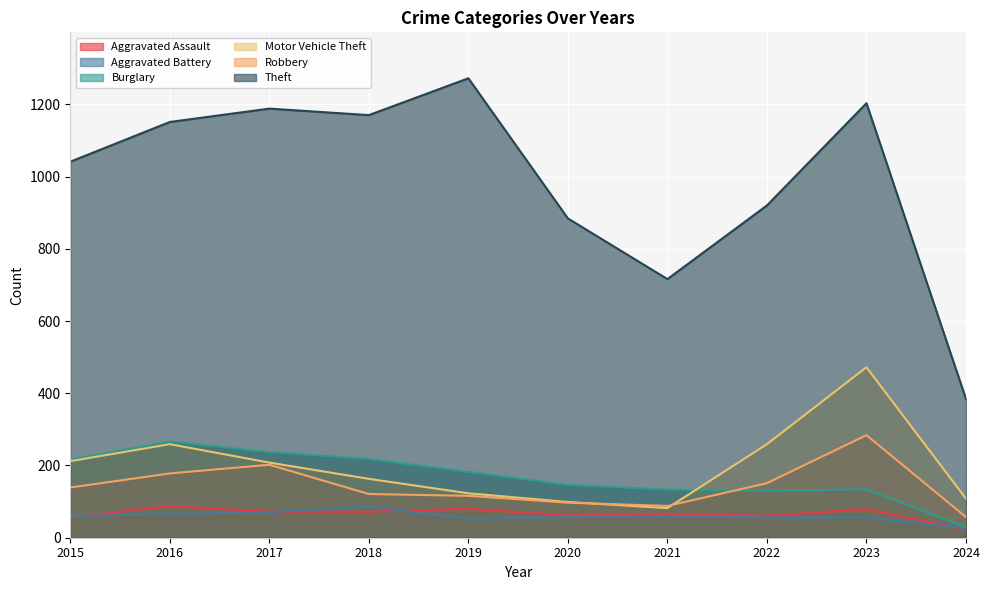

What is the difference between the maximum and second lowest values in the Aggravated Assault series?

32